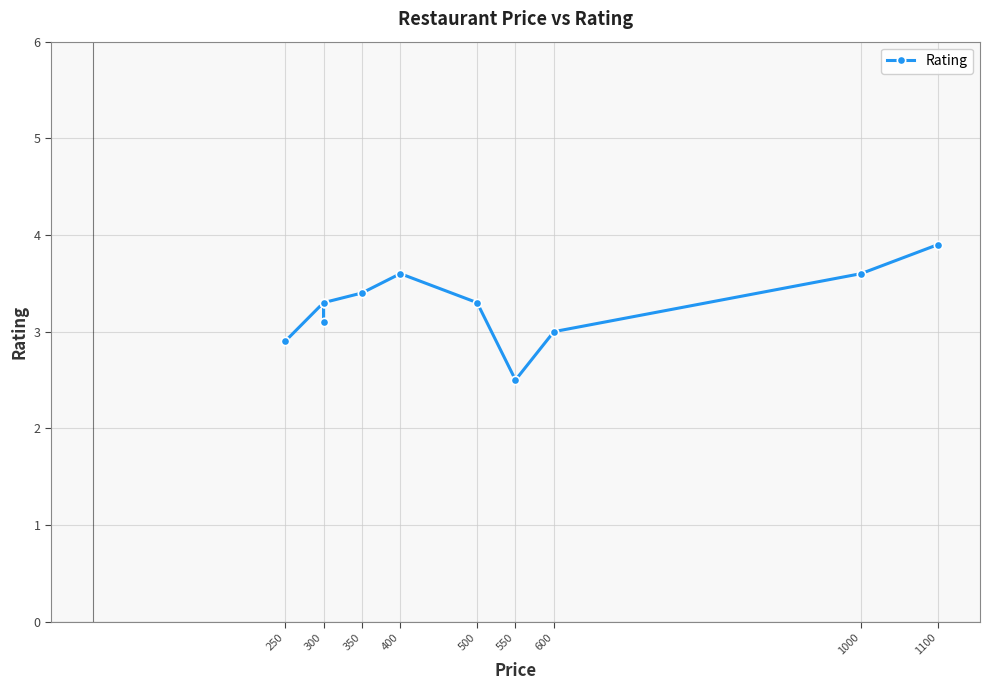

How many interior local peaks (higher than both neighbors) does the data have?

2